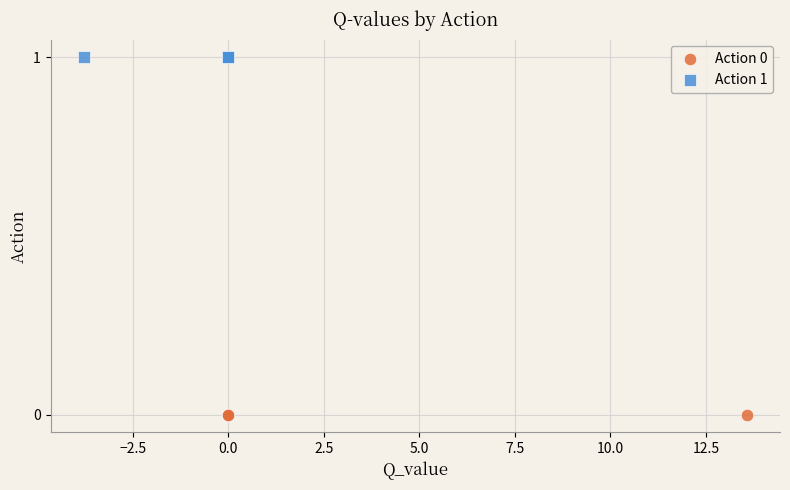

Which series contains the lowest Y value?

Action 0